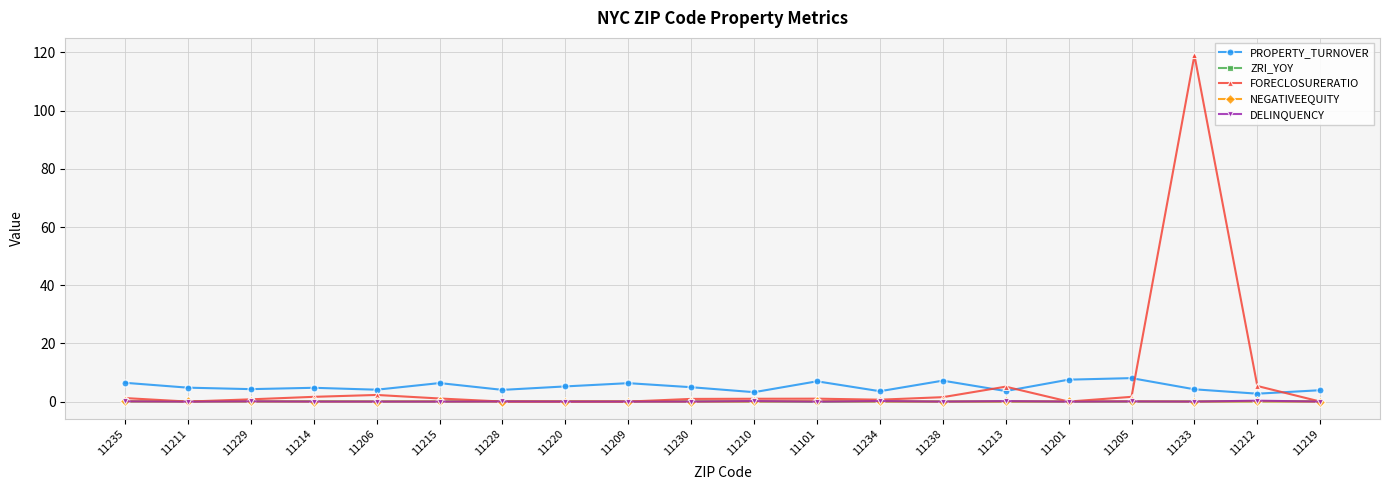

True or false: FORECLOSURERATIO has more than 1 interior local peaks.

True